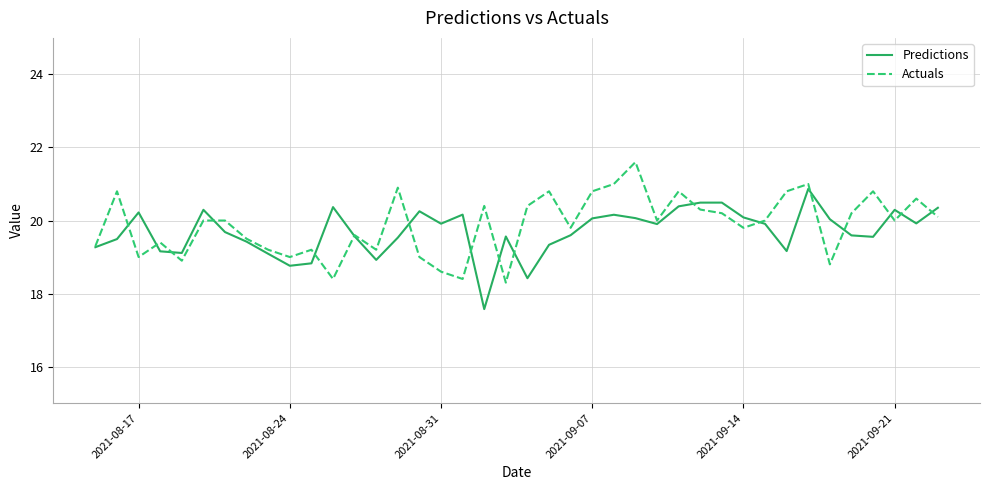

What is the smallest value displayed?

17.6